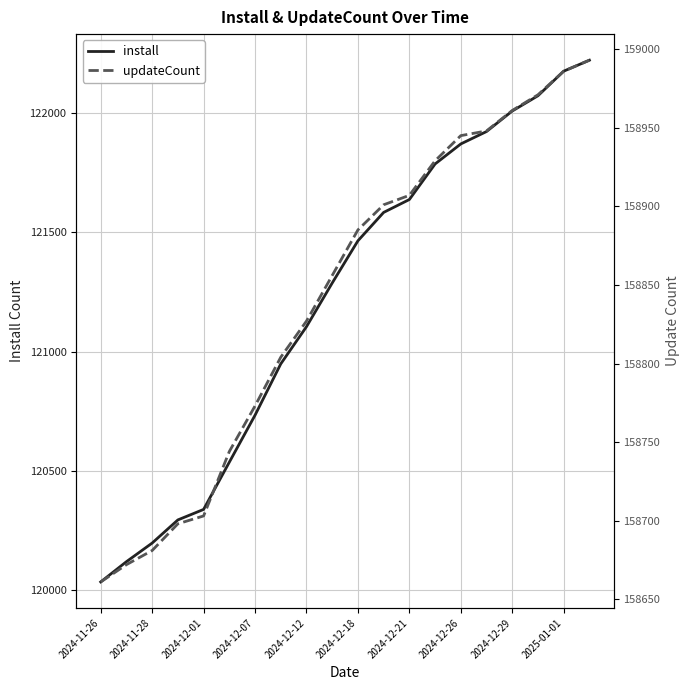

Which category has the lowest value in the install series?

2024-11-26